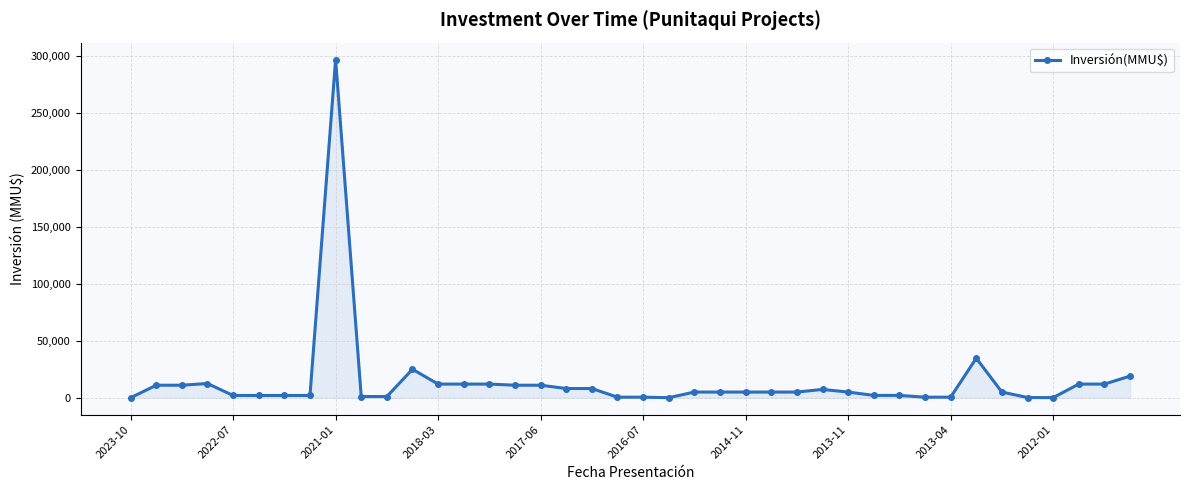

What is the greatest value displayed?

297000.0